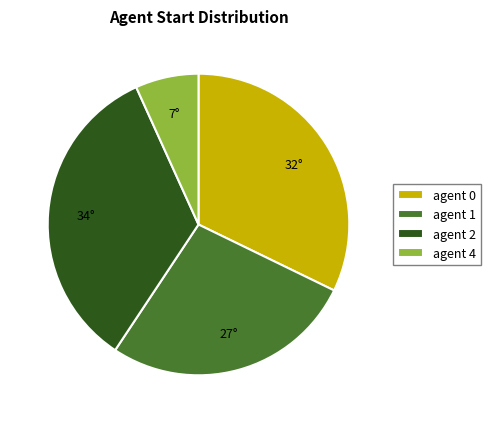

Do agent 2 and agent 1 together represent more than half of the pie?

Yes